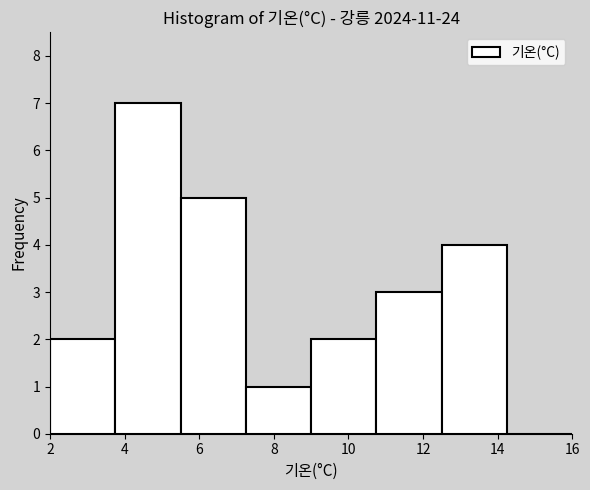

What is the height of the bar covering 9.00 to 10.75 on the x-axis? Neither the bar edges nor the heights are printed on the chart, so give them approximately, as read against the axes.

2